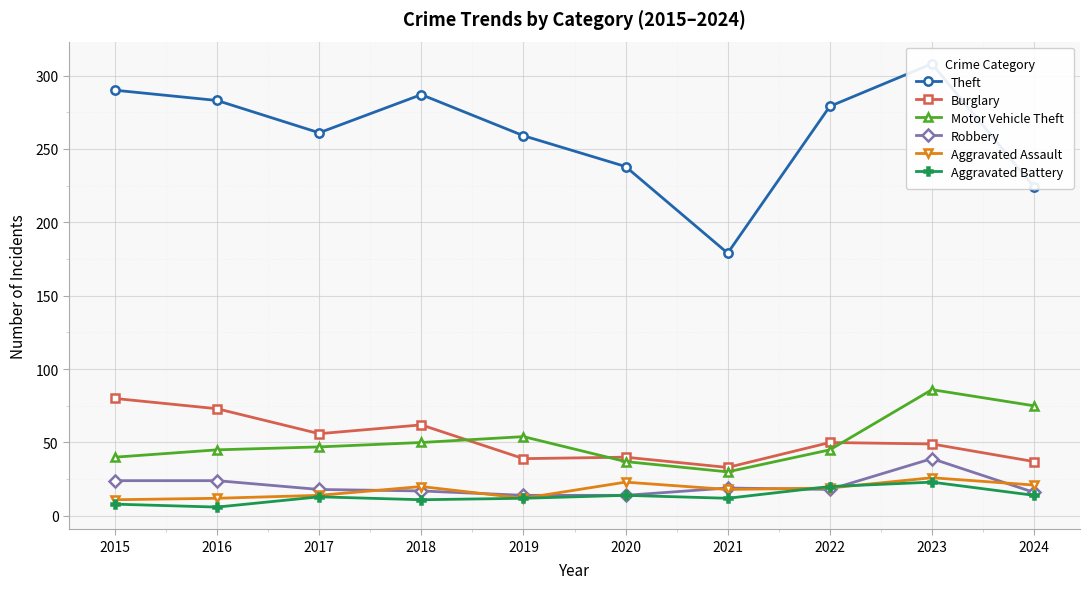

Is it true that Burglary equals 33 at 2021?

True